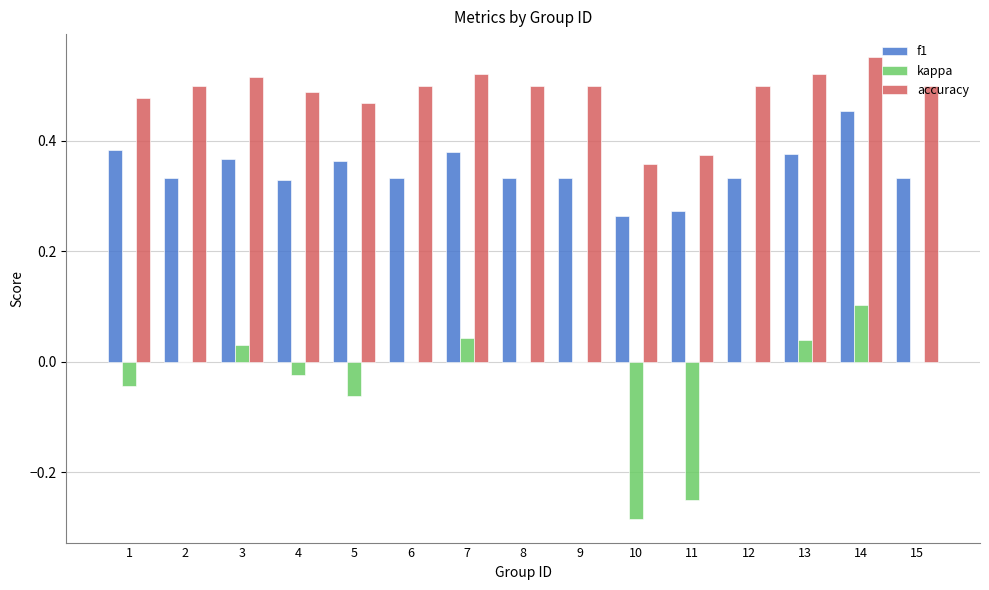

Which category has the highest value across all series?

14